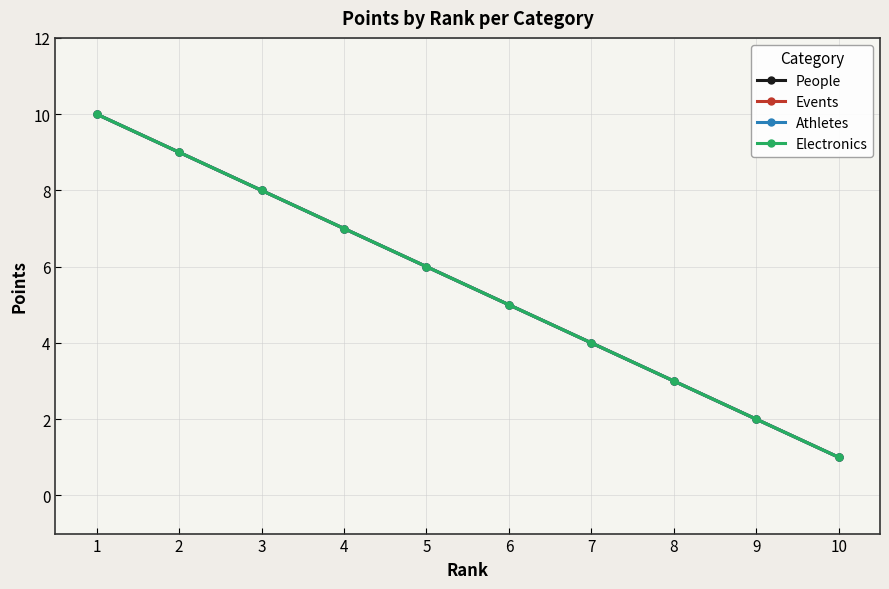

At which category does the chart reach its peak across all series?

1